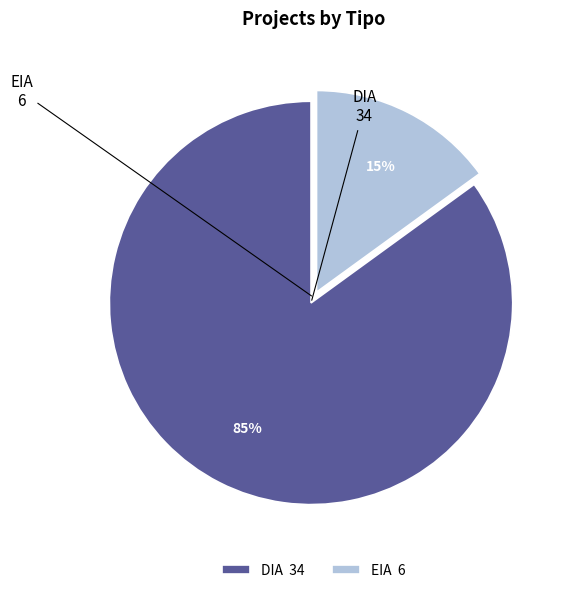

Which slice is the smallest?

EIA